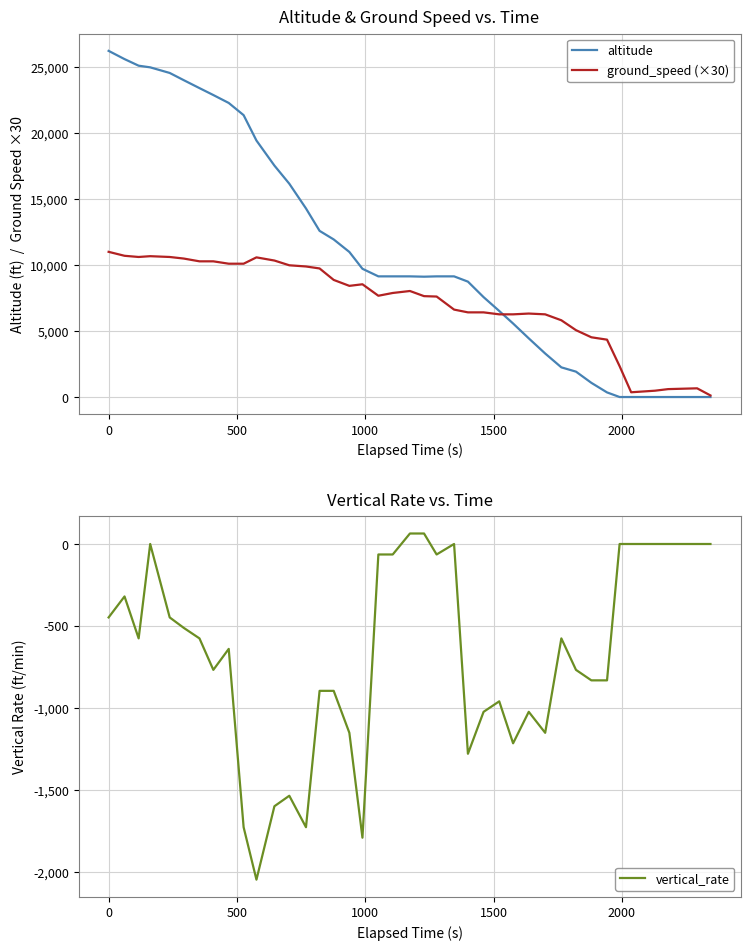

What is the lowest value of the vertical_rate series?

-2048